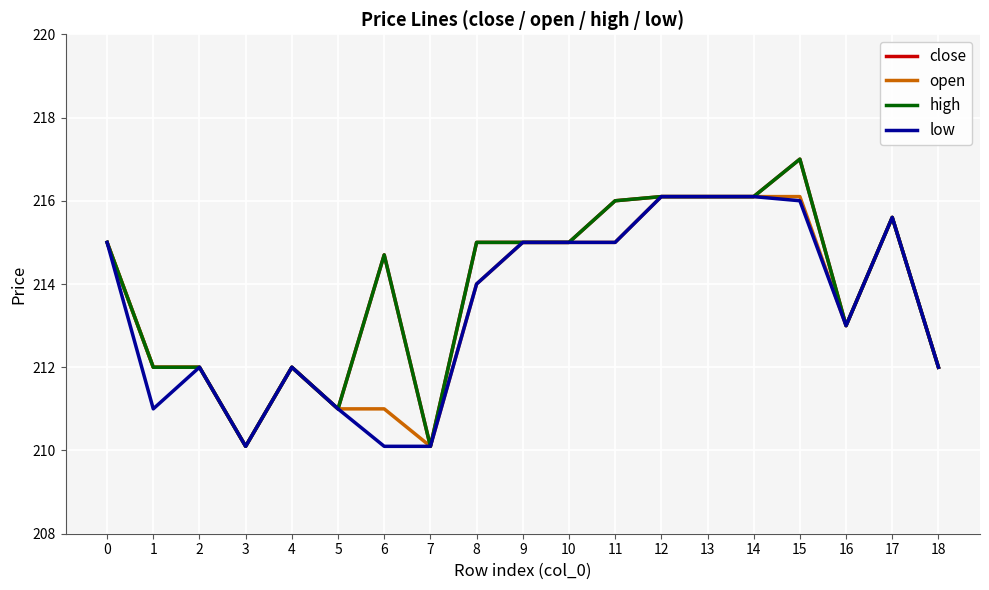

True or false: low and high cross at least once.

False